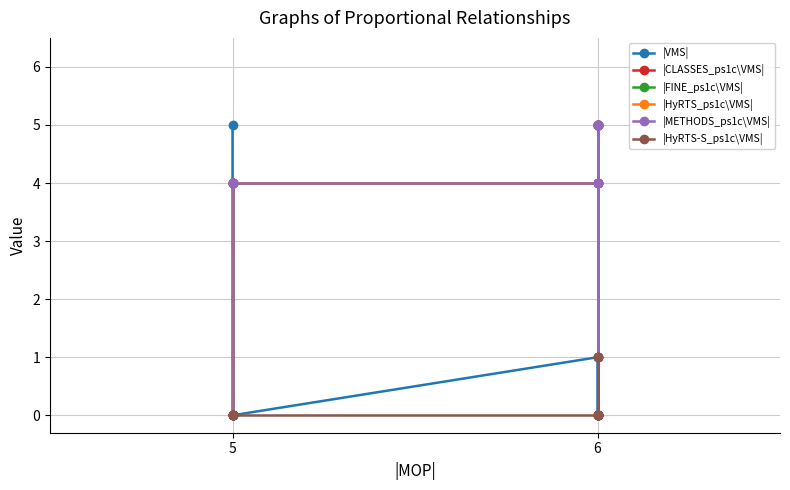

How many lines are shown in the chart?

6